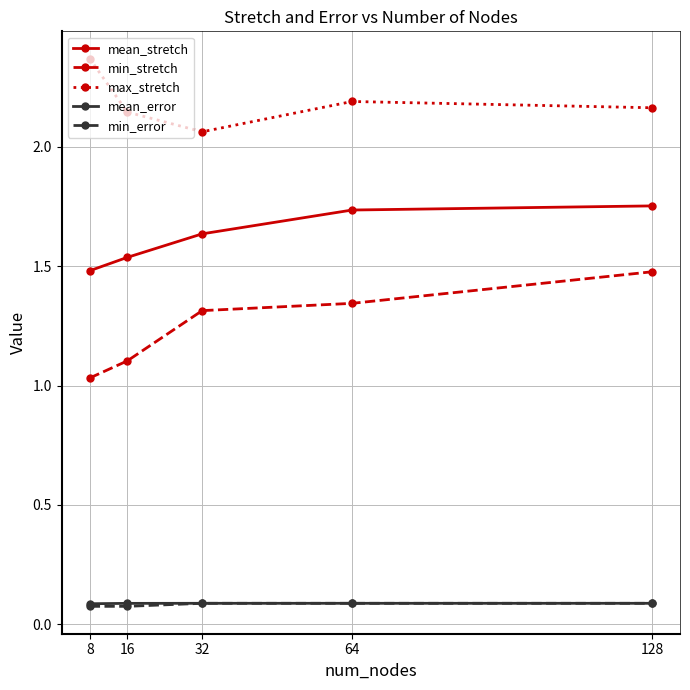

What are all the series names shown in the legend?

mean_stretch, min_stretch, max_stretch, mean_error, min_error